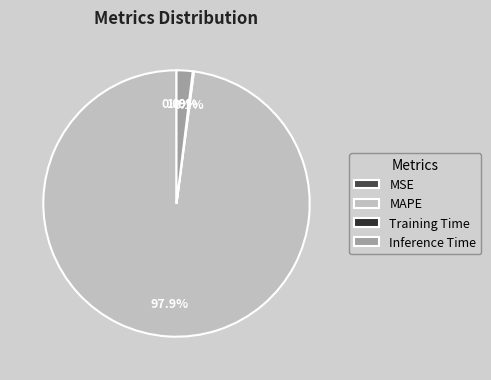

Combined, do Inference Time and MAPE account for over 50%?

Yes